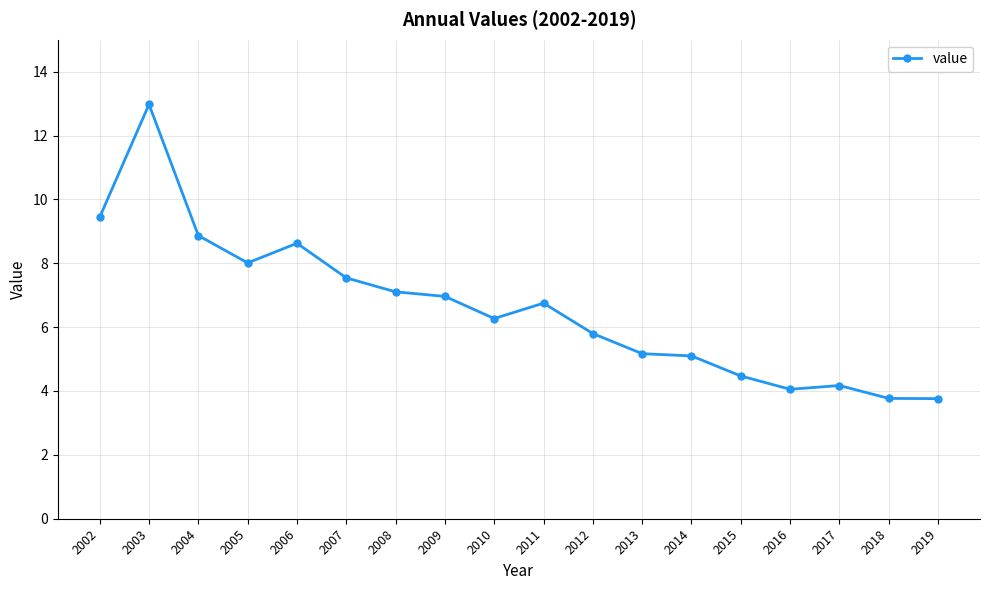

What is the maximum value shown in the chart?

13.0